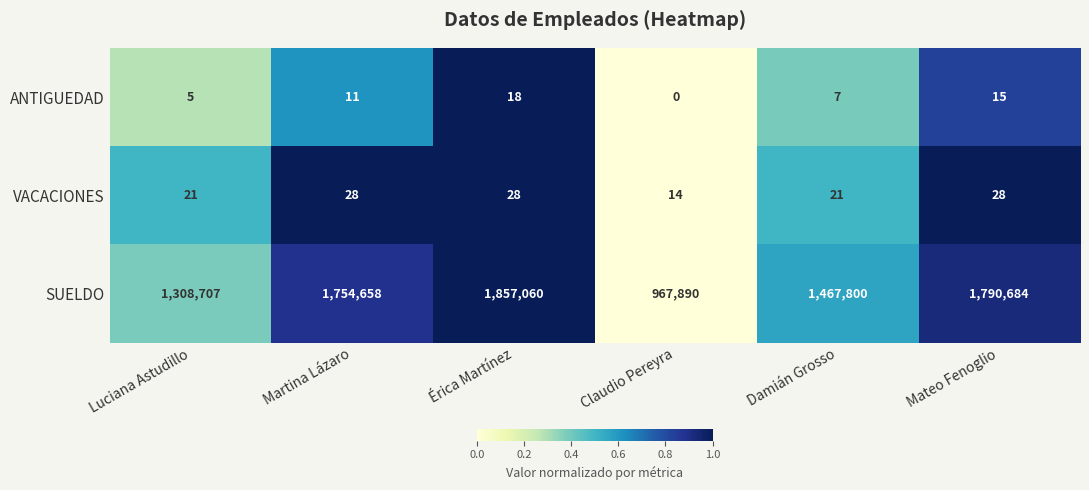

Rank the series by their maximum value, from highest to lowest.

SUELDO, VACACIONES, ANTIGUEDAD